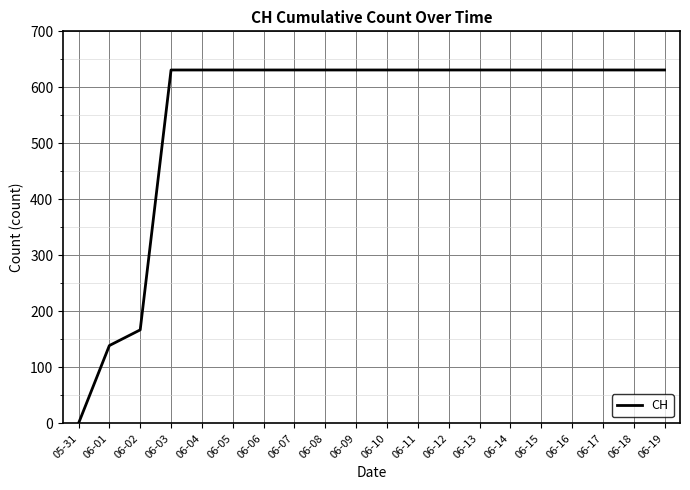

Where is the data nearest to the value 315?

06-02